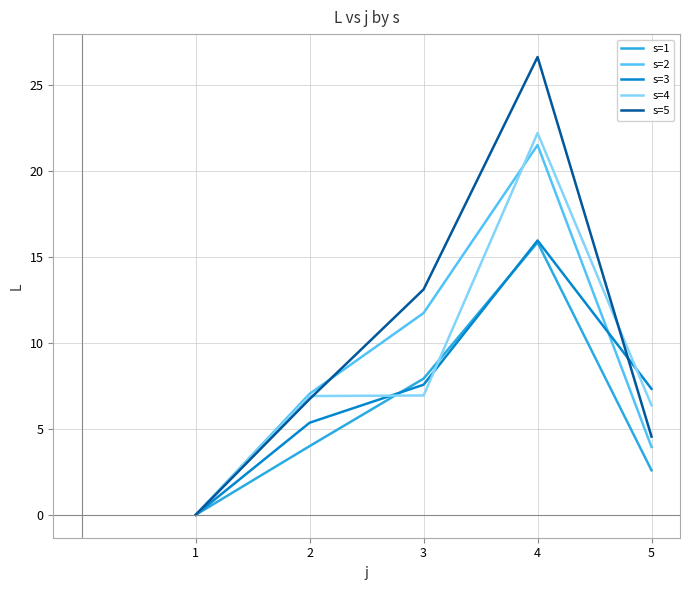

Which series ends up on top after the final intersection of s=2 and s=4?

s=4